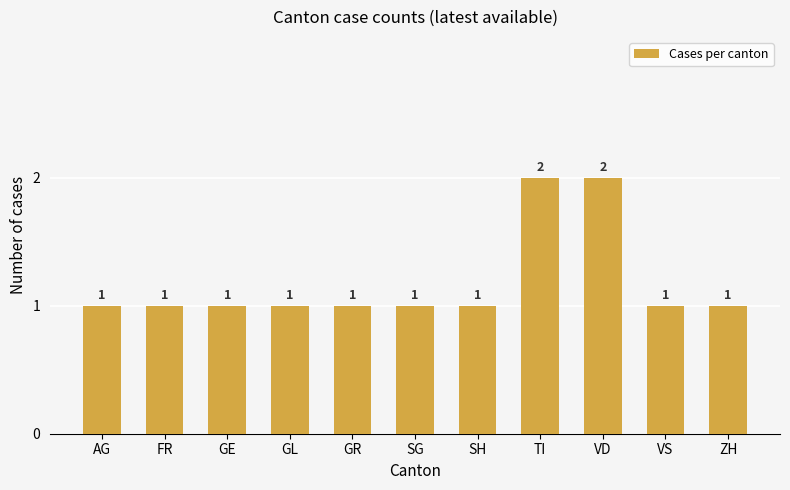

What is the minimum value shown in the chart?

1